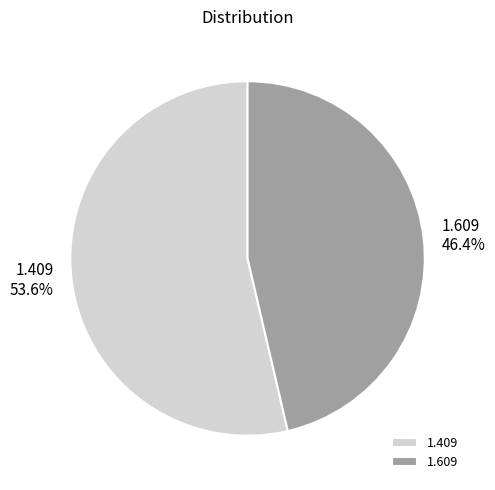

Is the sum of 1.609 and 1.409 greater than half?

Yes